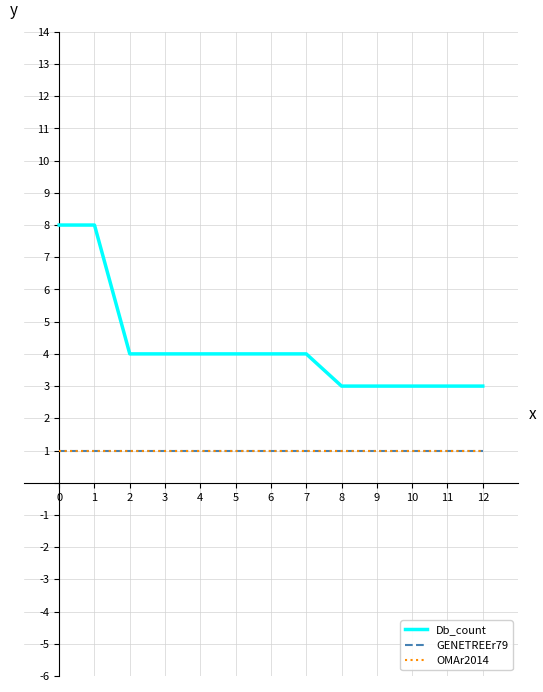

What is the spread (max minus min) of values at 1?

7